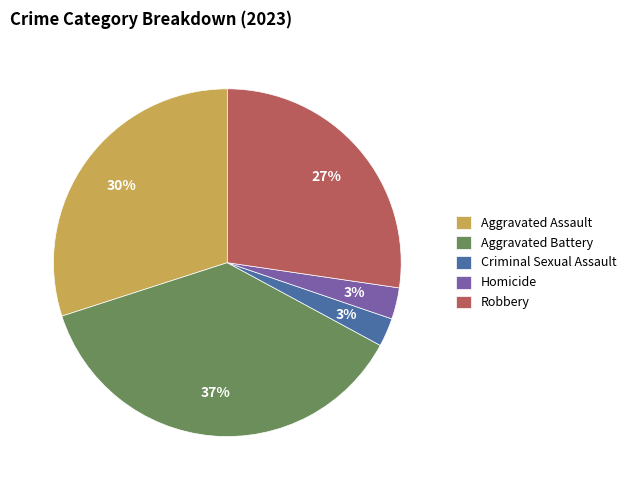

What is the ratio of the value at Aggravated Assault to the value at Aggravated Battery?

0.8